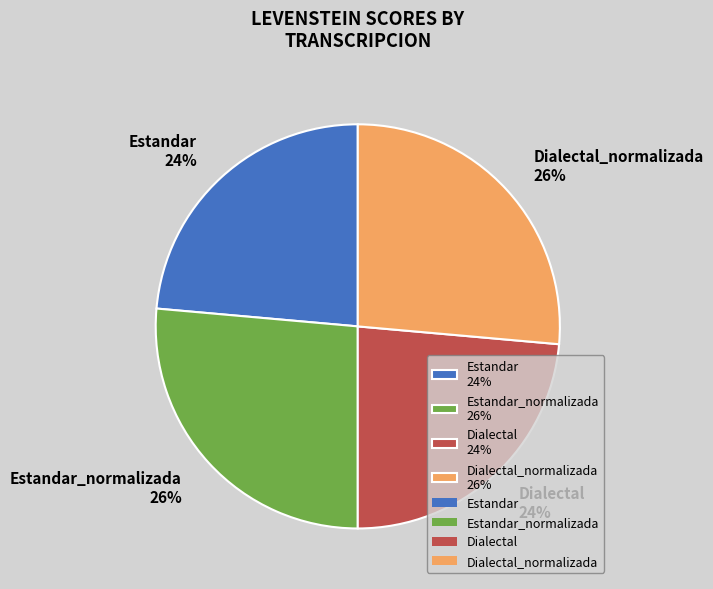

Approximately how many times larger is the value at Dialectal_normalizada 26% compared to Estandar_normalizada 26%?

1.0